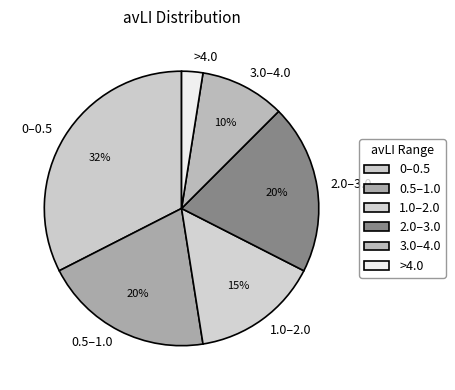

Is the sum of >4.0 and 0–0.5 greater than half?

No